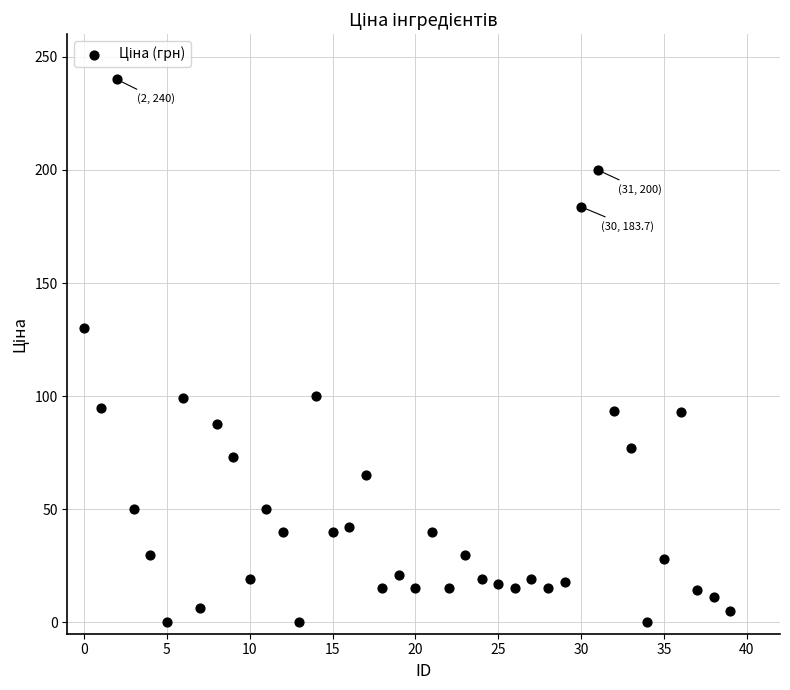

What Y value in the scatter plot is closest to 120?

130.0